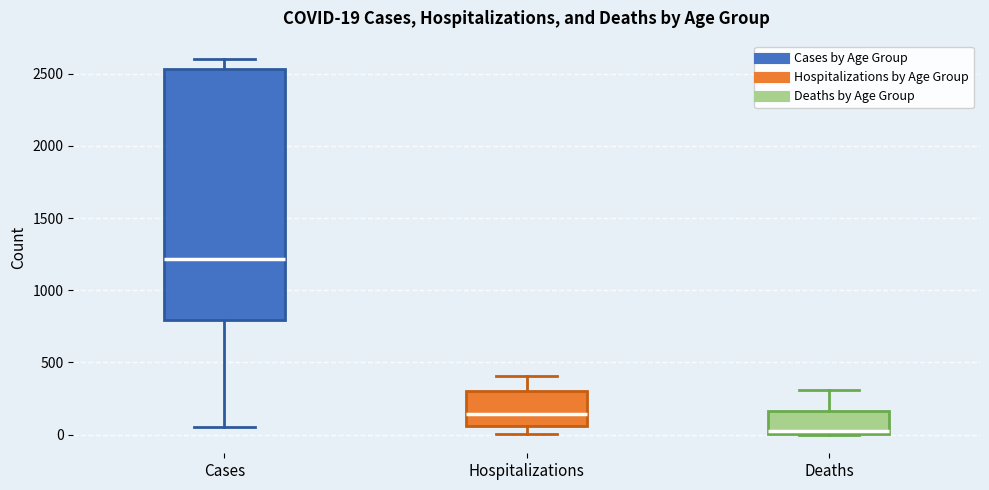

Which box's median line is the highest?

Cases